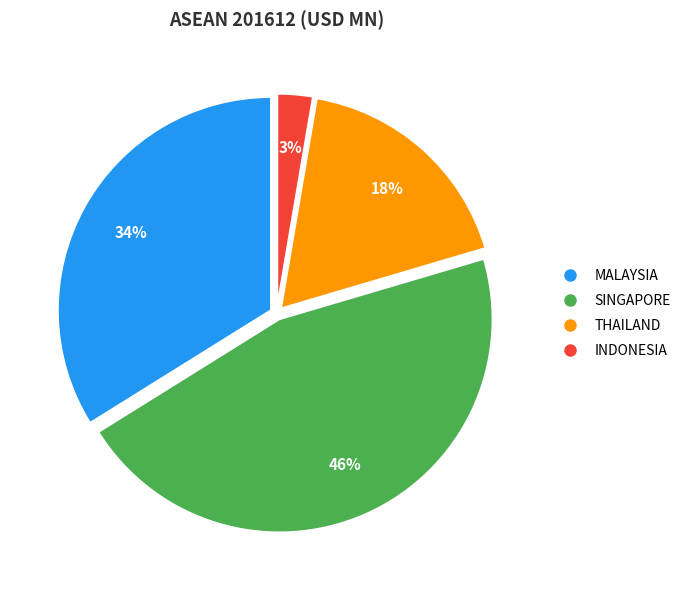

How many segments does this pie chart have?

4